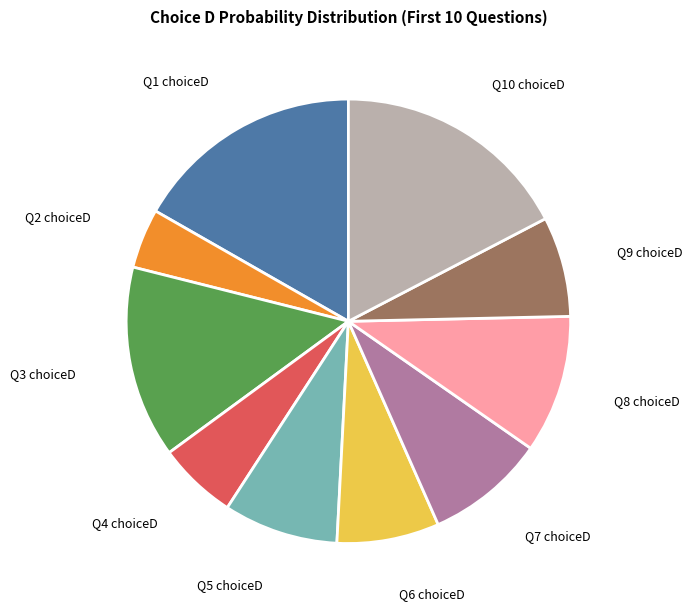

Which slice is the largest?

Q10 choiceD